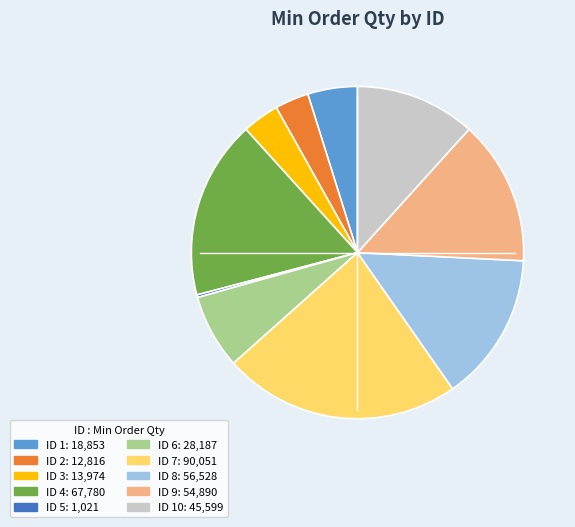

Is ID 3: 13,974 the majority of the pie?

No